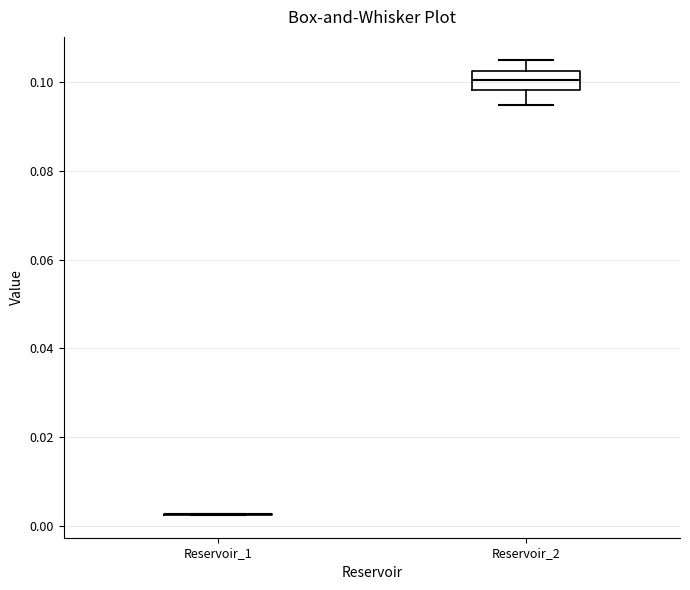

Comparing the boxes themselves (not the whiskers), which one is the tallest?

Reservoir_2